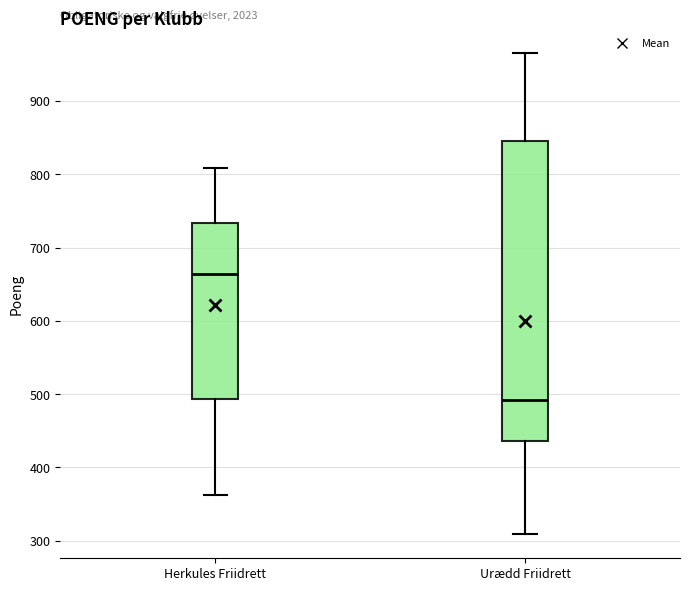

Which box has the lowest median line?

Urædd Friidrett